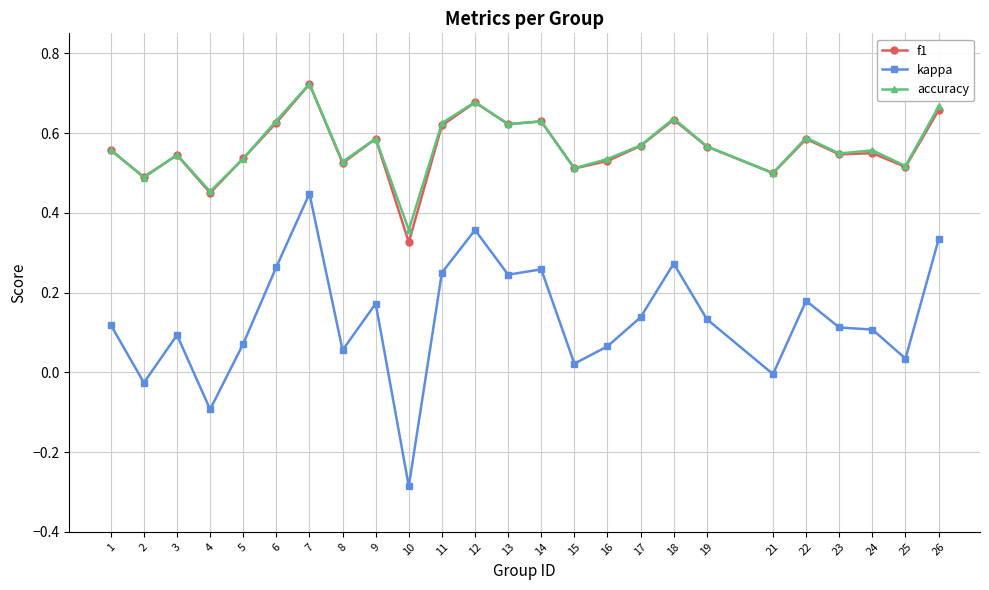

How many series are shown in this chart?

3